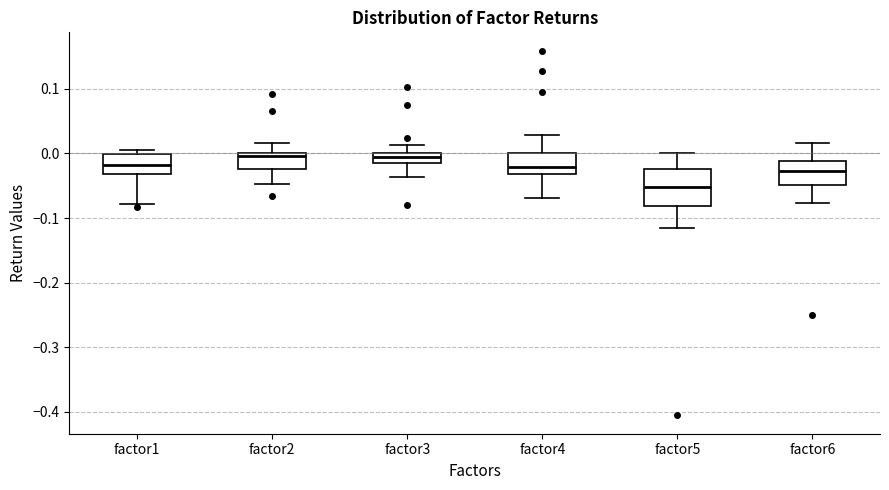

Comparing the boxes themselves (not the whiskers), which one is the tallest?

factor5